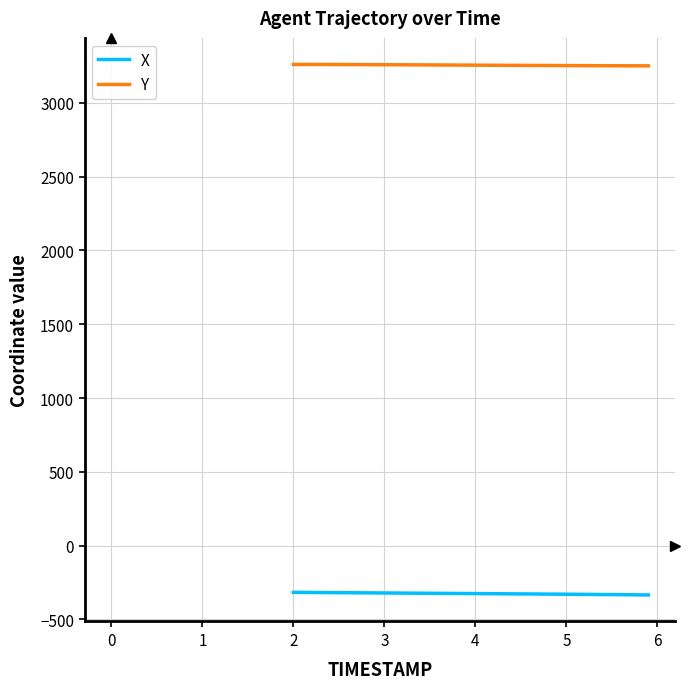

What is the minimum value shown in the chart?

-333.8